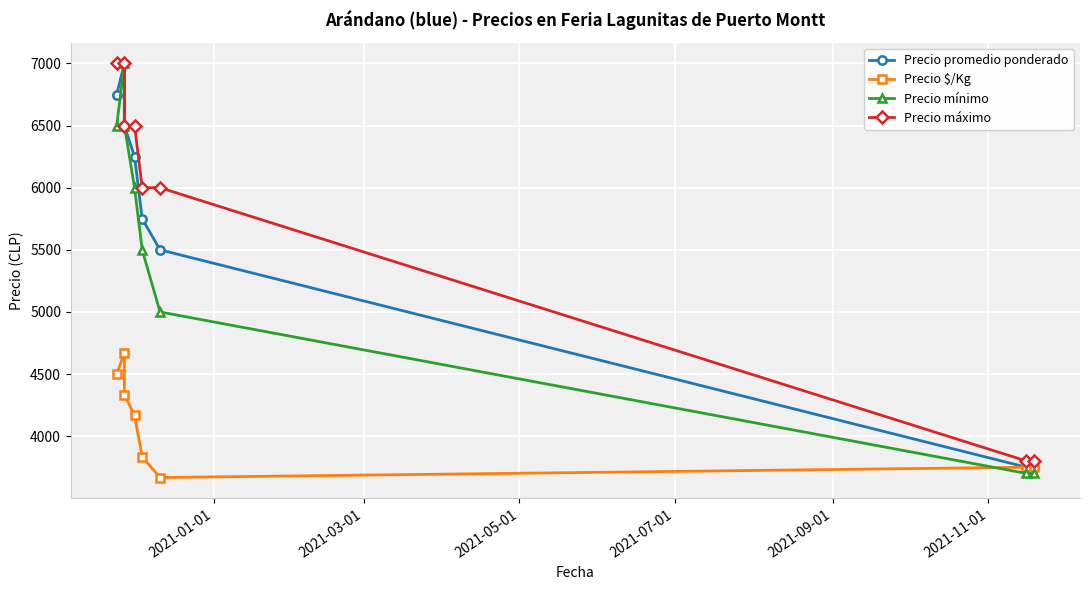

How many times do Precio mínimo and Precio $/Kg cross each other?

1